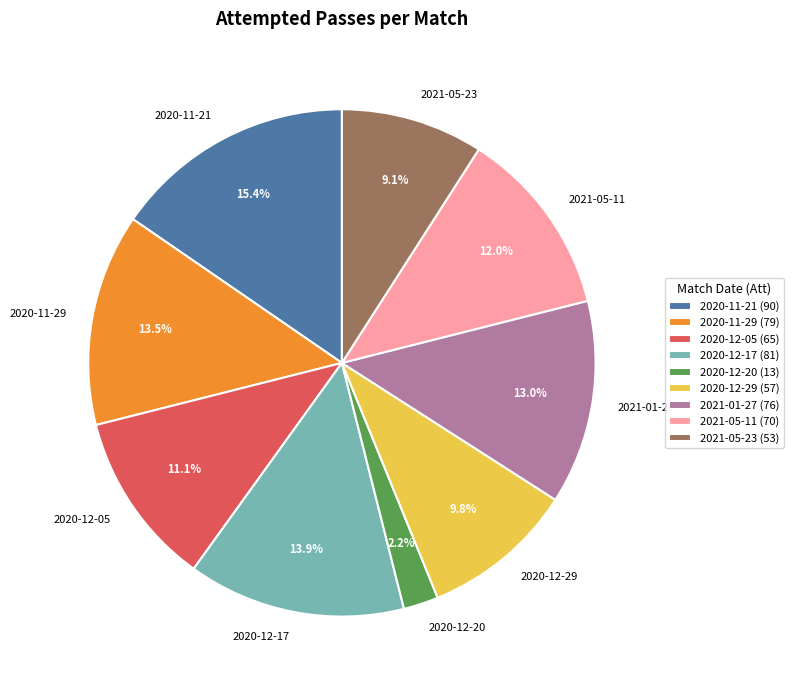

The 2020-12-29 slice represents 10% of the pie. True or false?

True